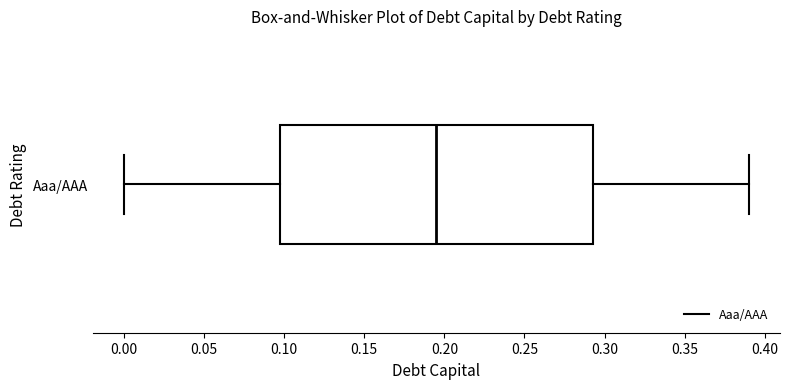

Read this box plot against the x-axis: the position of the median line, the range covered by the box, and the ends of both whiskers. The values are not printed on the chart, so give them approximately, as read against the axis.

median 0.195, box 0.100 to 0.295, whiskers 0.000 to 0.390